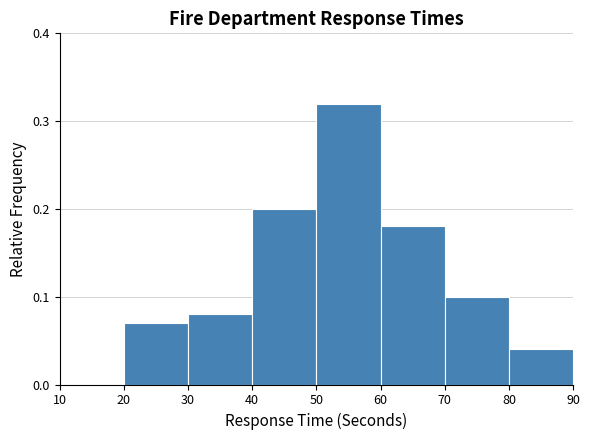

Over which range of the x-axis is the bar tallest?

50 to 60